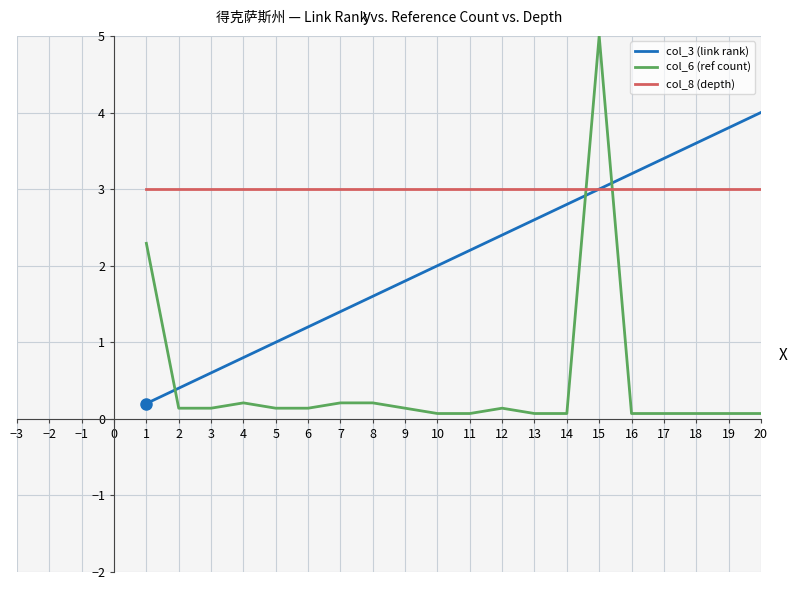

True or false: col_8 (depth) and col_6 (ref count) cross at least once.

True